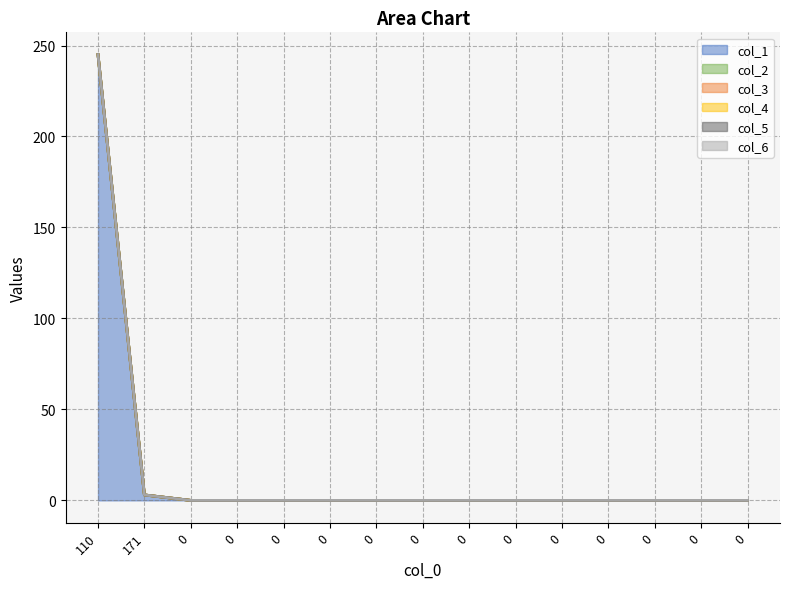

Reading left to right, extract all data points from this chart.

col_1: 245	3	0	0	0	0	0	0	0	0	0	0	0	0	0
col_2: 0	0	0	0	0	0	0	0	0	0	0	0	0	0	0
col_3: 0	0	0	0	0	0	0	0	0	0	0	0	0	0	0
col_4: 0	0	0	0	0	0	0	0	0	0	0	0	0	0	0
col_5: 0	0	0	0	0	0	0	0	0	0	0	0	0	0	0
col_6: 0	0	0	0	0	0	0	0	0	0	0	0	0	0	0